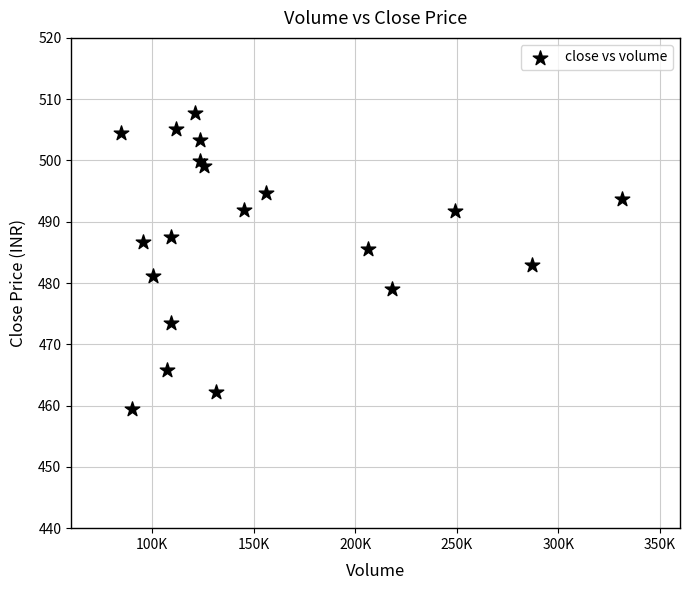

What is the range of X values (max minus min)?

246439.0